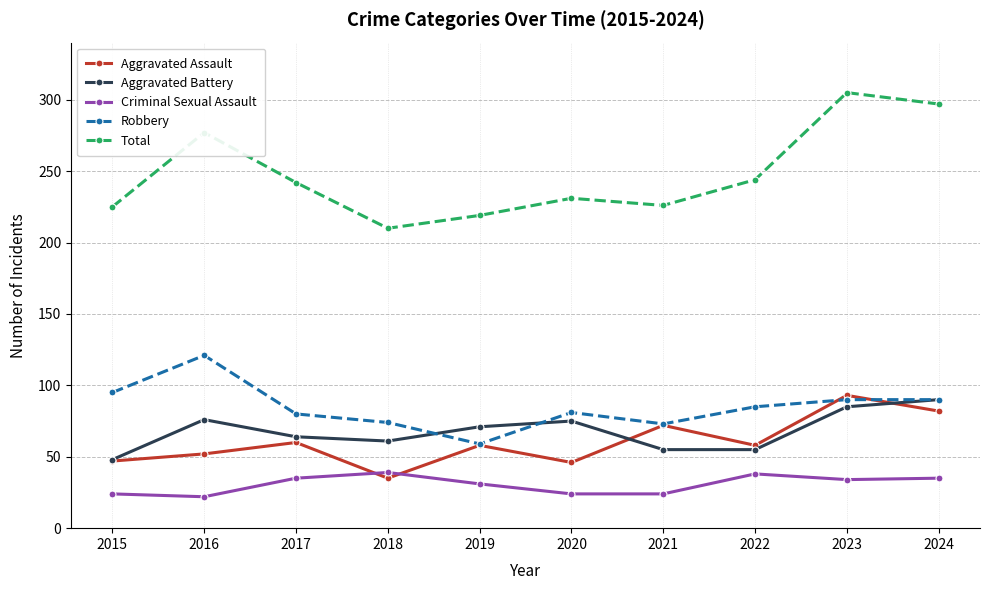

How many distinct data groups are displayed?

5